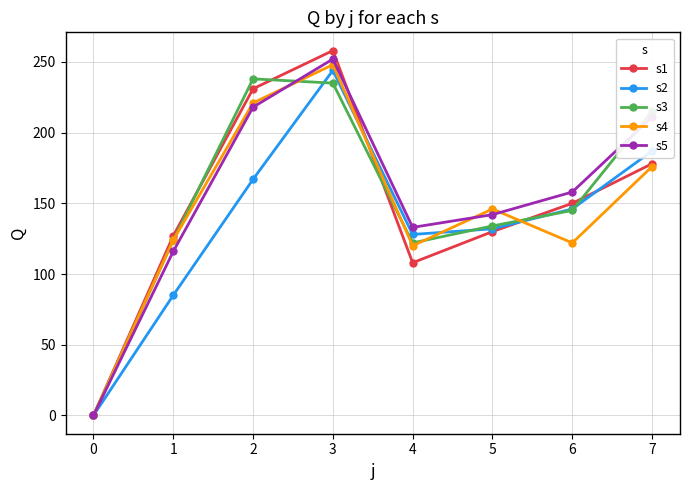

Which series has the largest range (max minus min)?

s1